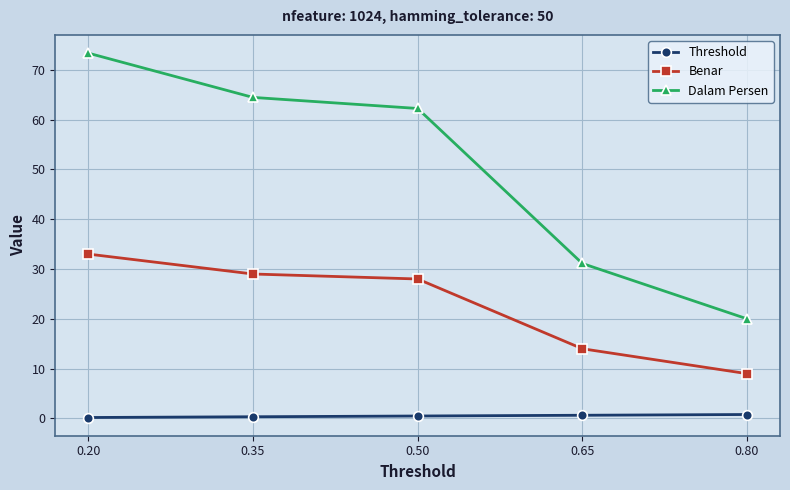

True or false: Dalam Persen and Benar intersect in this chart.

False